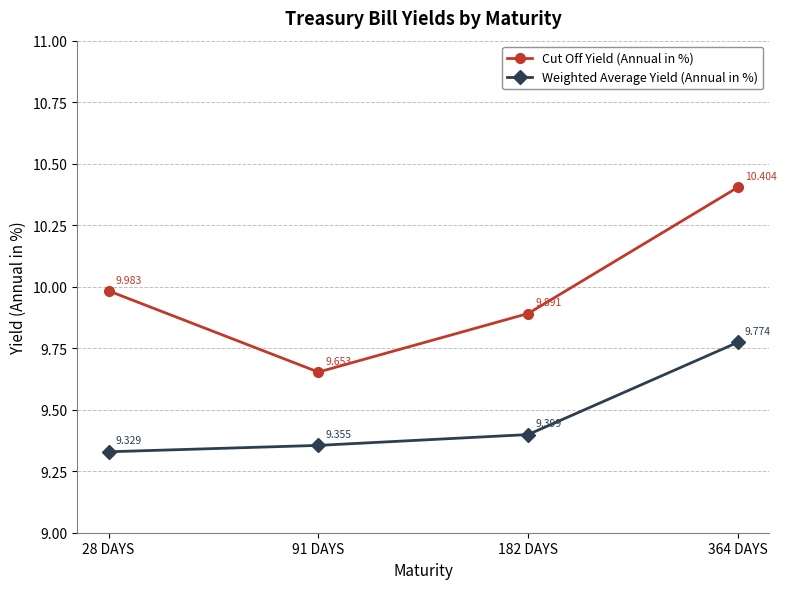

What is the sum of the Weighted Average Yield (Annual in %) values at 182 DAYS and 91 DAYS?

18.8